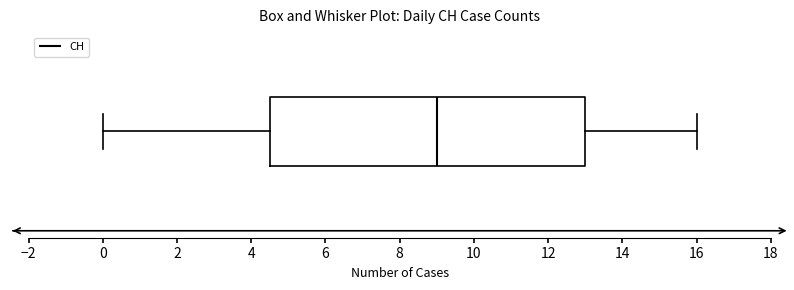

Transcribe this box plot: give where the median line is, the range the box spans, and where the two whiskers end, as read against the x-axis. The values are not printed on the chart, so give them approximately, as read against the axis.

median 9.0, box 4.6 to 13.0, whiskers 0.0 to 16.0